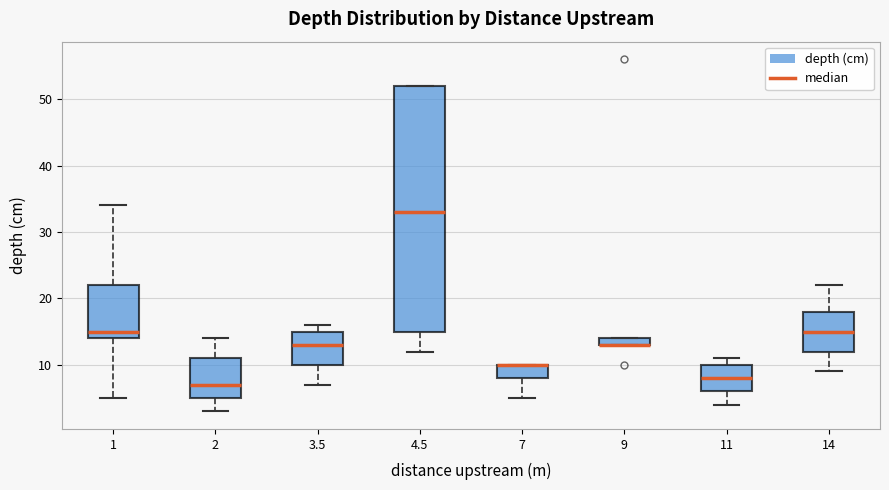

Where does the median line of the box at x = 1 sit on the y-axis? The values are not printed on the chart, so give them approximately, as read against the axis.

15